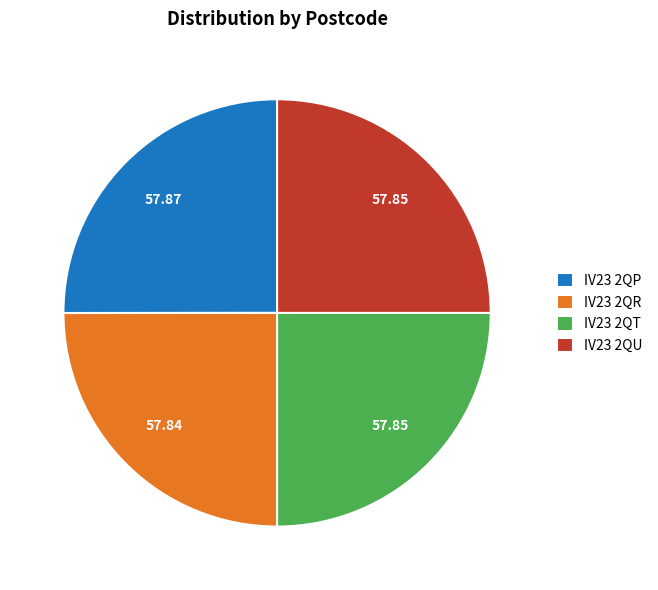

Is there any slice that represents more than half of the pie?

No